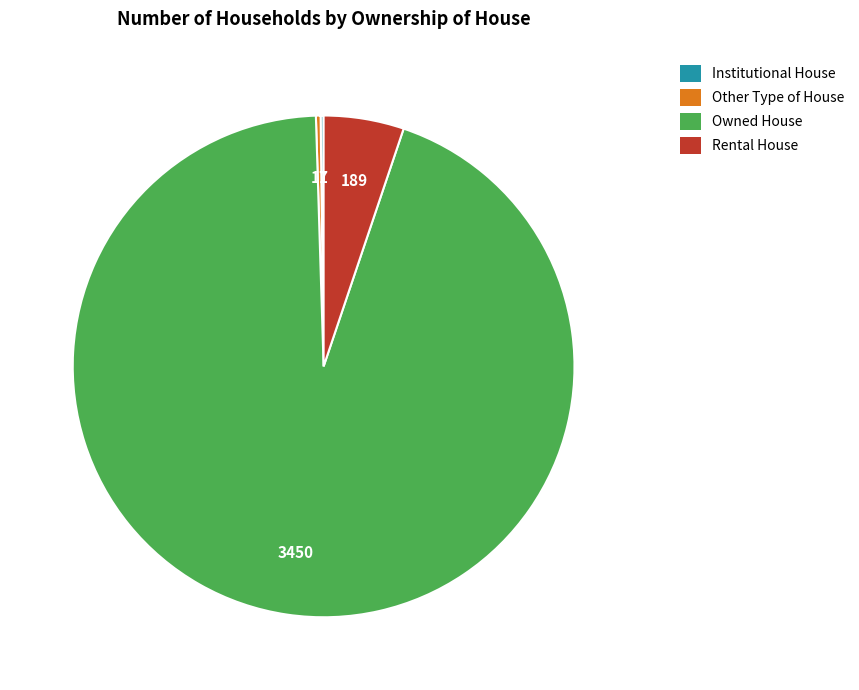

The Other Type of House slice represents 0% of the pie. True or false?

True